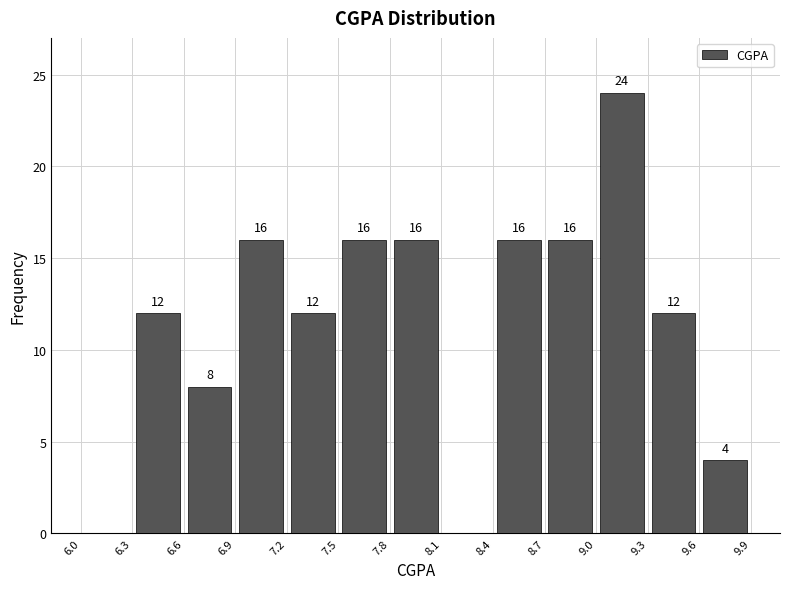

Which range on the x-axis has the tallest bar?

9.0 to 9.3